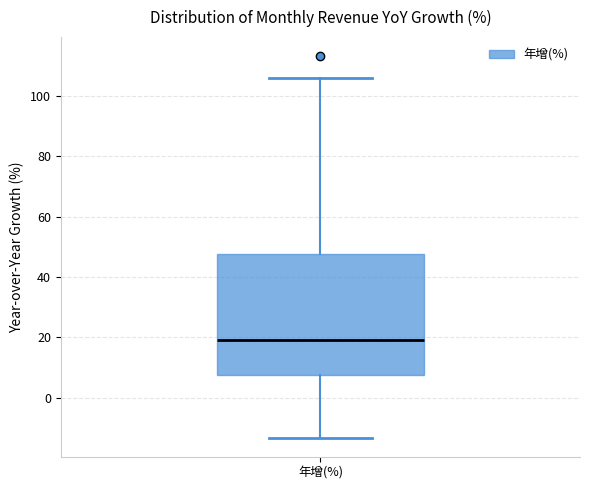

Where is the upper edge of the box for 年增(%) on the y-axis? The values are not printed on the chart, so give them approximately, as read against the axis.

48